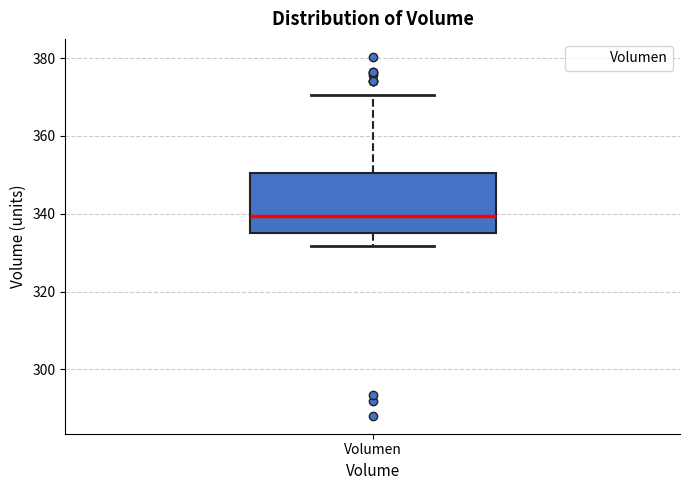

Transcribe this box plot: give where the median line is, the range the box spans, and where the two whiskers end, as read against the y-axis. The values are not printed on the chart, so give them approximately, as read against the axis.

median 340, box 336 to 350, whiskers 332 to 370